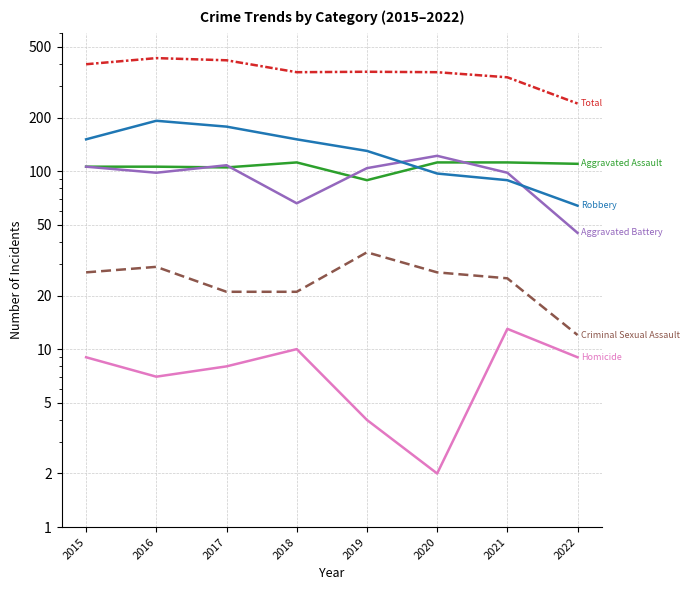

What is the spread (max minus min) of values at 2021?

324